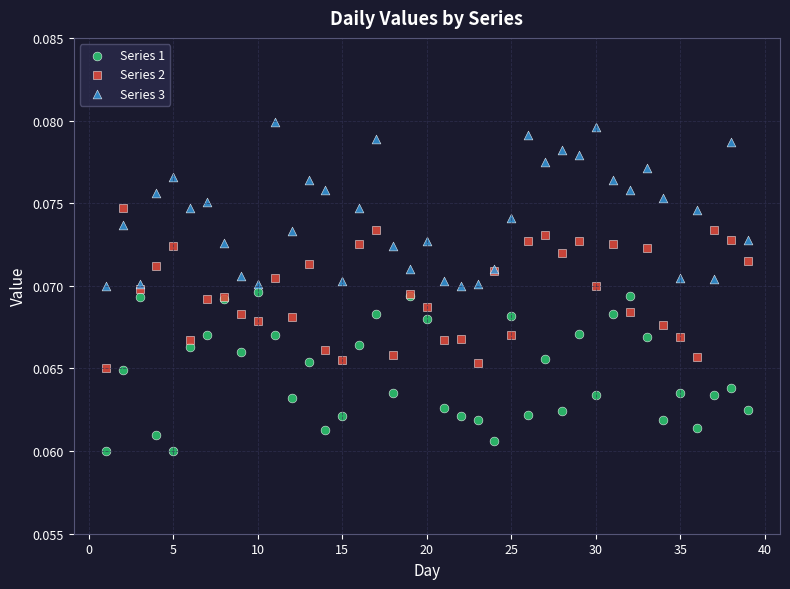

Which series contains the highest Y value?

Series 3